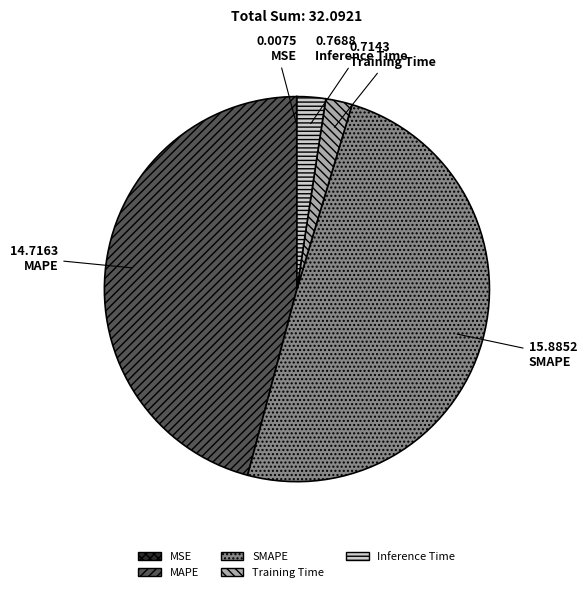

Which has a higher value, MAPE or SMAPE?

SMAPE